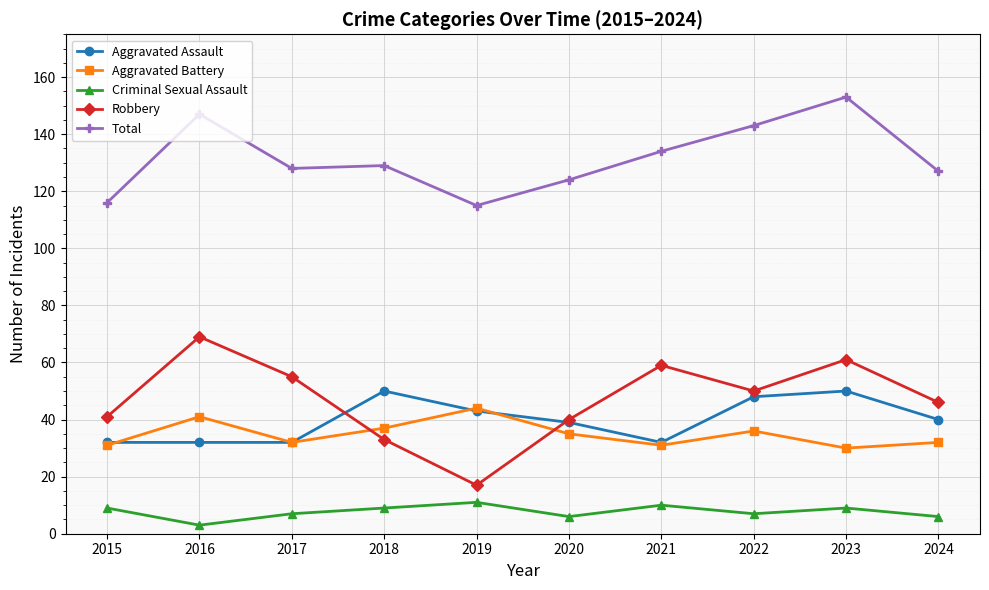

How many series are shown in this chart?

5